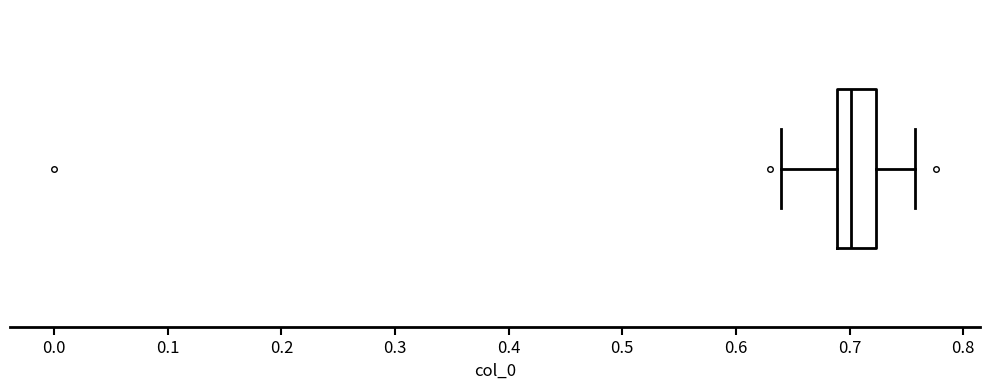

Transcribe this box plot: give where the median line is, the range the box spans, and where the two whiskers end, as read against the x-axis. The values are not printed on the chart, so give them approximately, as read against the axis.

median 0.70, box 0.69 to 0.72, whiskers 0.64 to 0.76